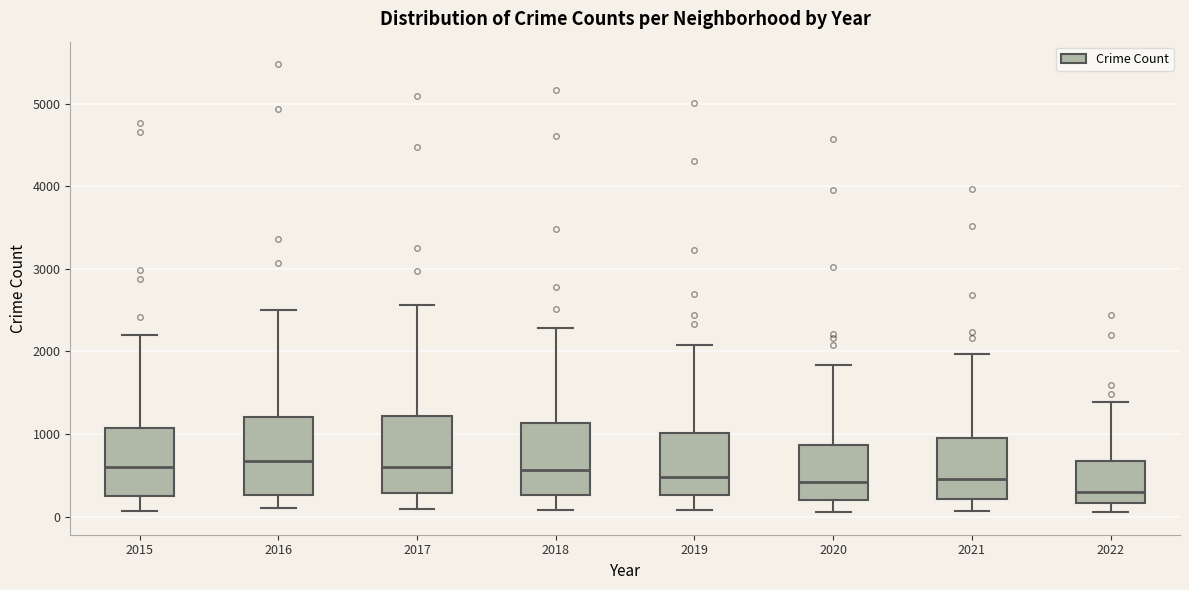

Where is the upper edge of the box at x = 2022 on the y-axis? The values are not printed on the chart, so give them approximately, as read against the axis.

700